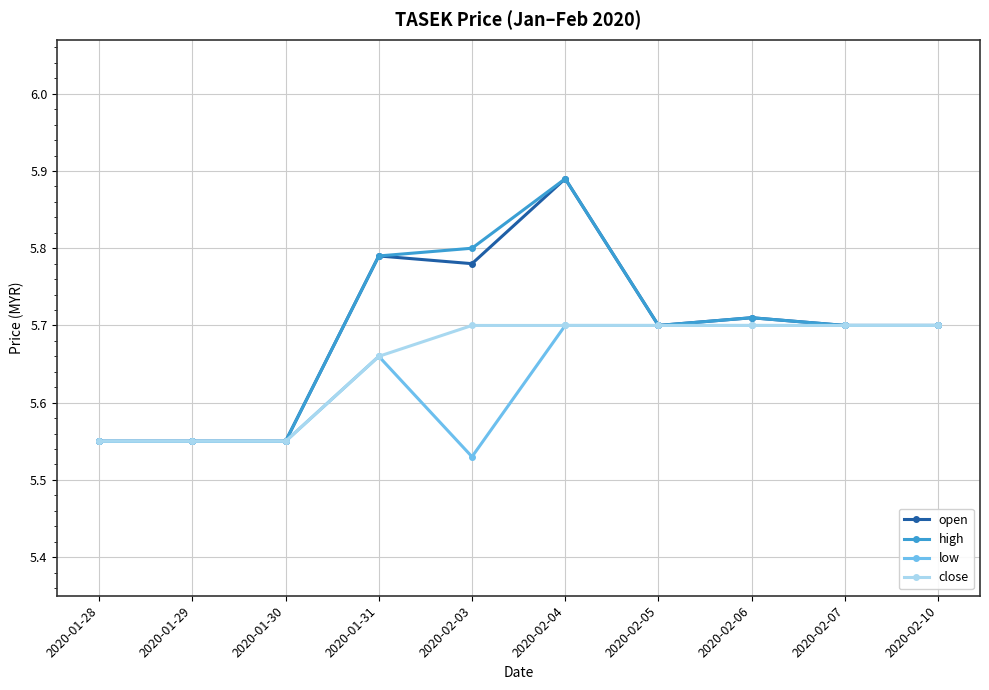

The high series shows 9.7 at 2020-02-10. True or false?

False